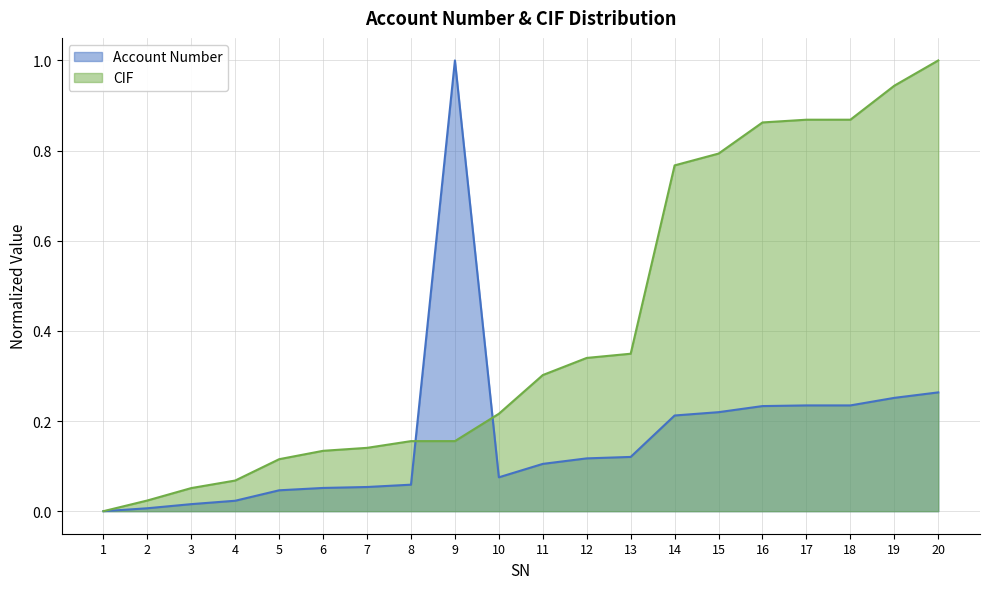

At which category does Account Number reach its first local valley?

10